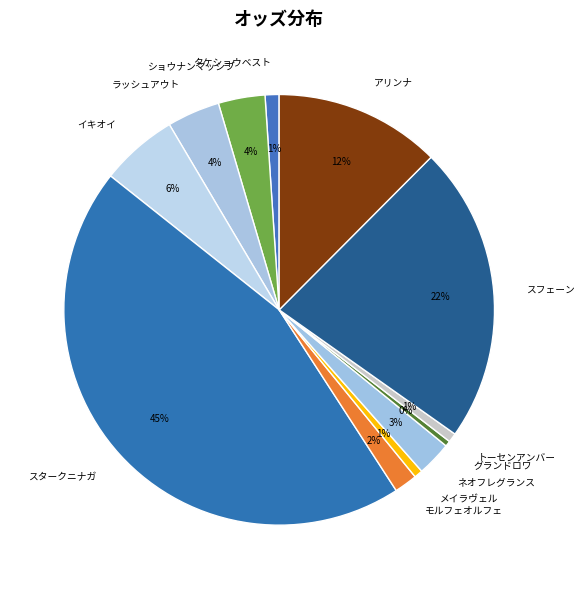

To the nearest percent, what percentage of the pie is メイラヴェル?

1%